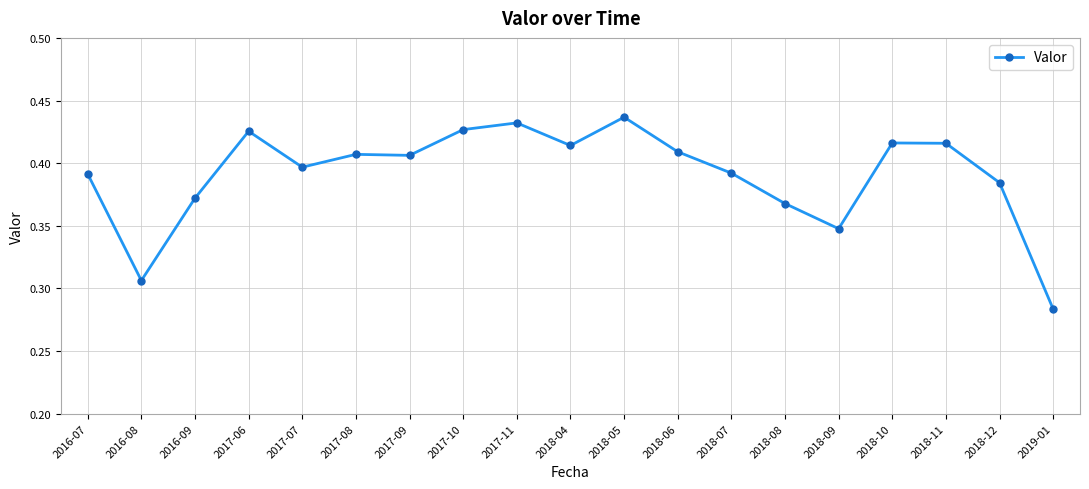

True or false: the data shows 0.3 at 2018-10.

False